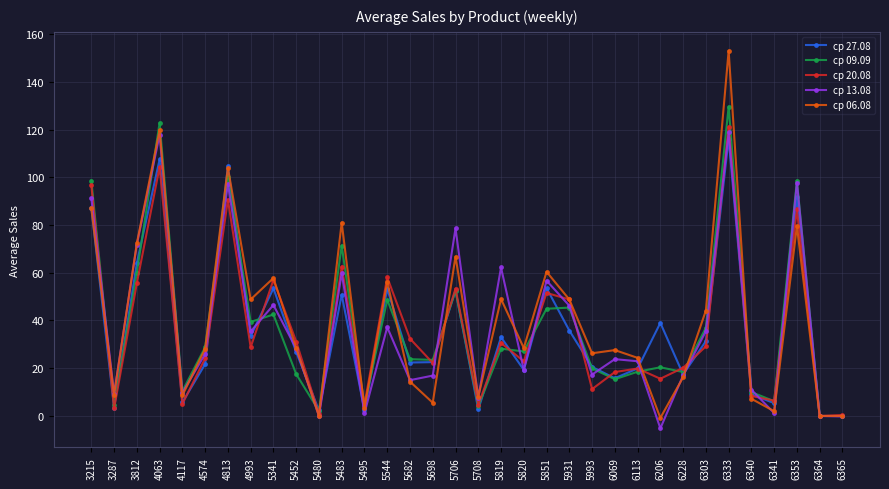

Where does the ср 06.08 series first go above 28?

3215